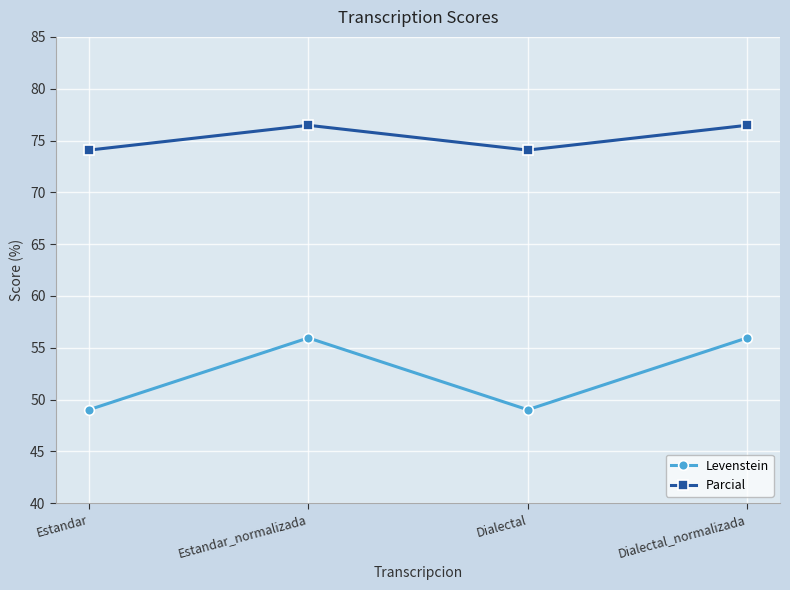

Rank the series at Estandar from lowest to highest value.

Levenstein, Parcial